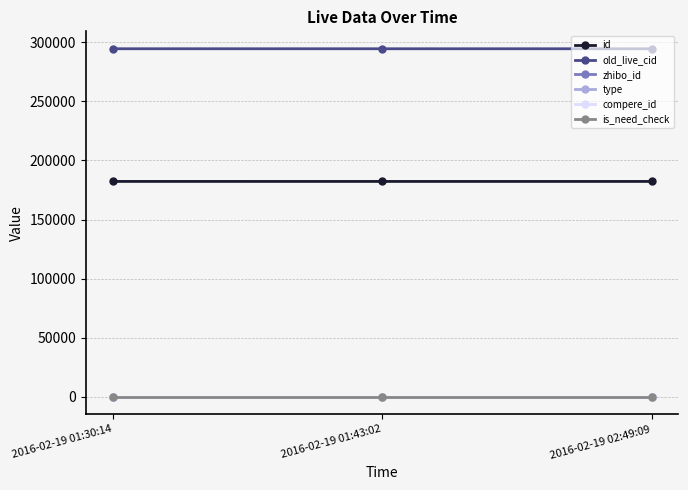

What is the total value across all series at 2016-02-19 02:49:09?

476729